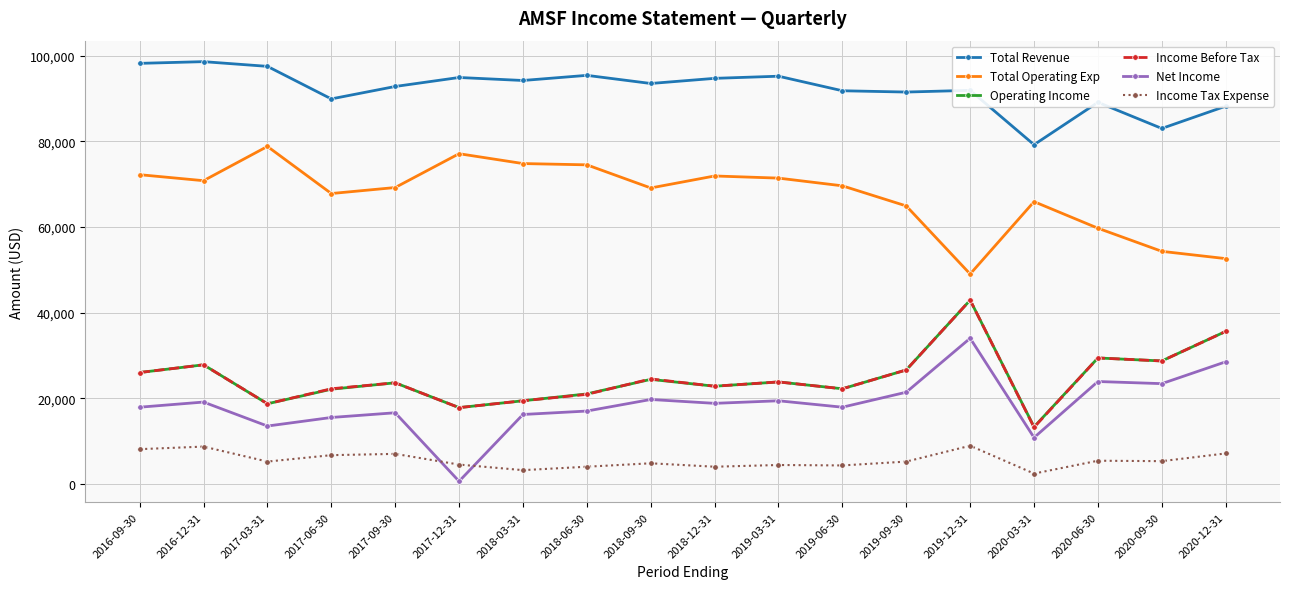

Is the value of Total Operating Exp at 2020-09-30 greater than the value of Total Revenue at 2018-06-30?

No